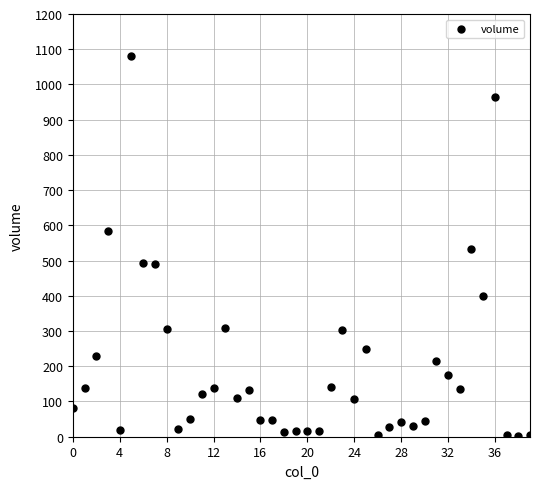

What is the range of Y values (max minus min)?

1078.7